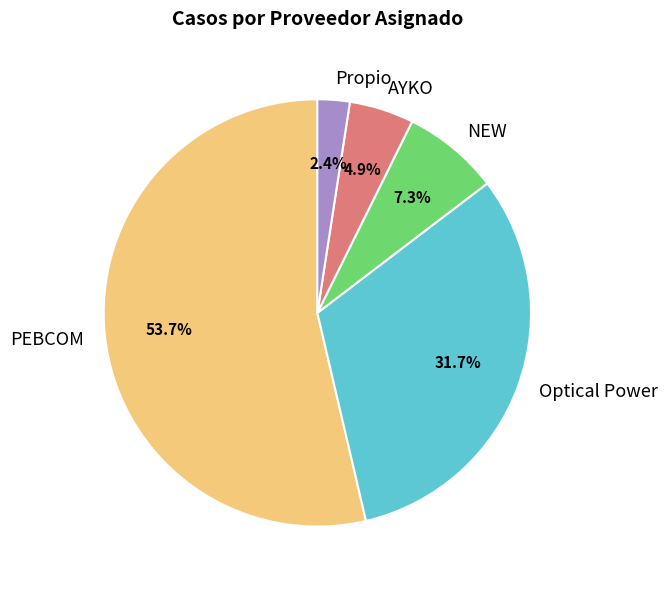

To the nearest percent, what is the difference between the PEBCOM and AYKO slice percentages?

49%